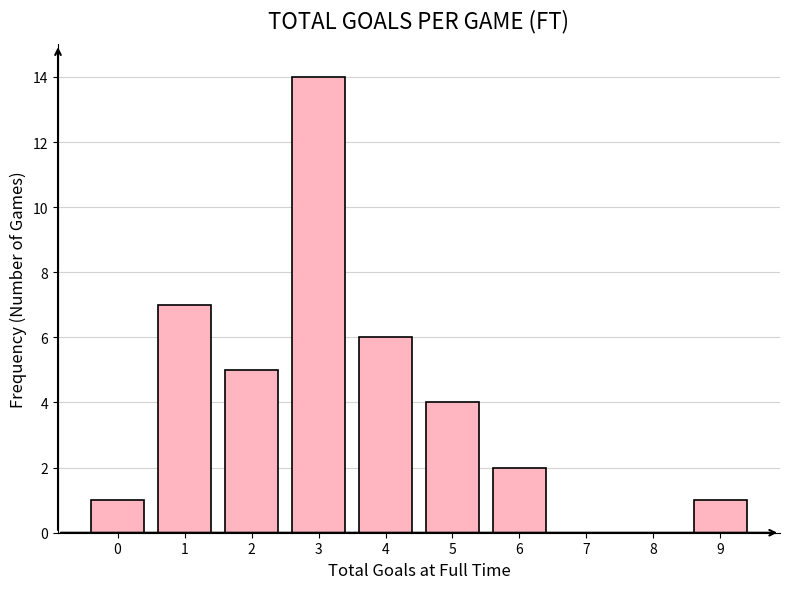

Reading right to left, what are all the values shown in this chart?

9=1	8=0	7=0	6=2	5=4	4=6	3=14	2=5	1=7	0=1